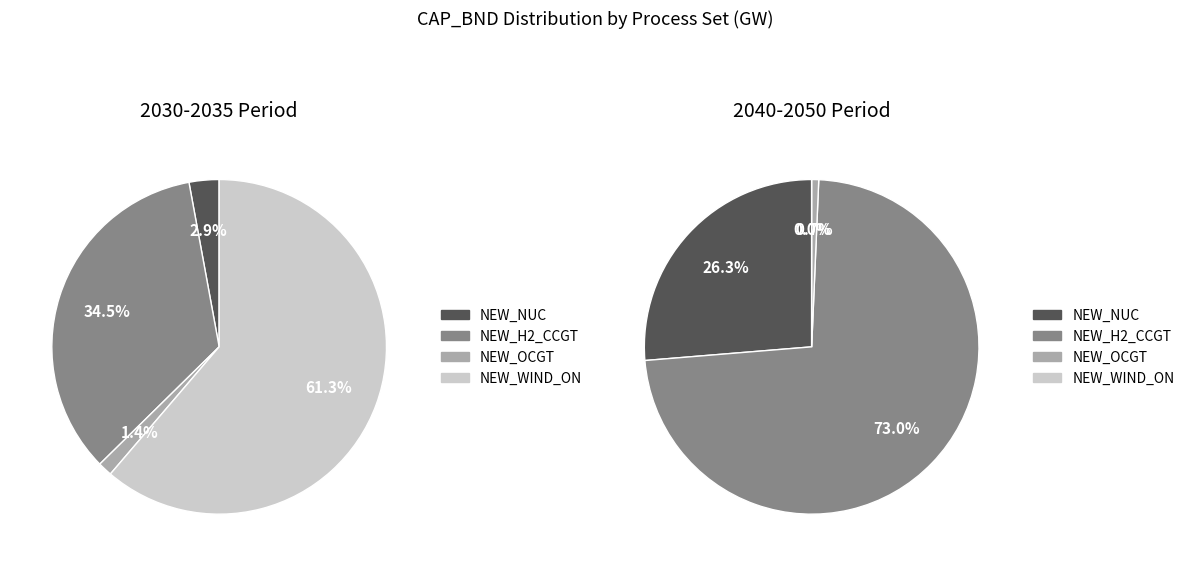

Is NEW_H2_CCGT the majority of the pie?

No